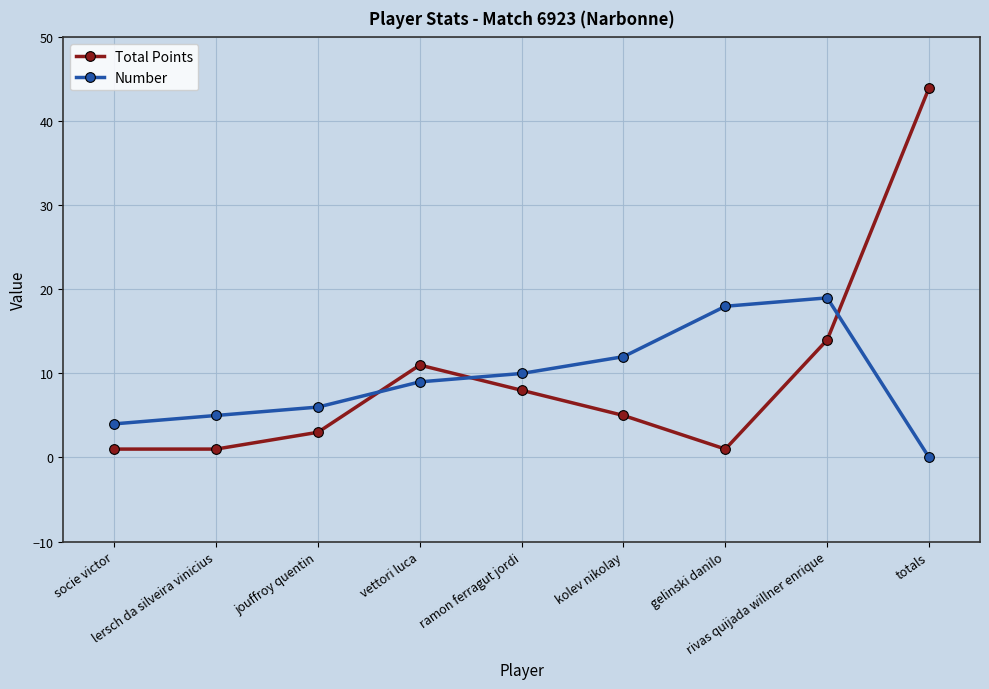

At which label is Number closest to 9?

vettori luca